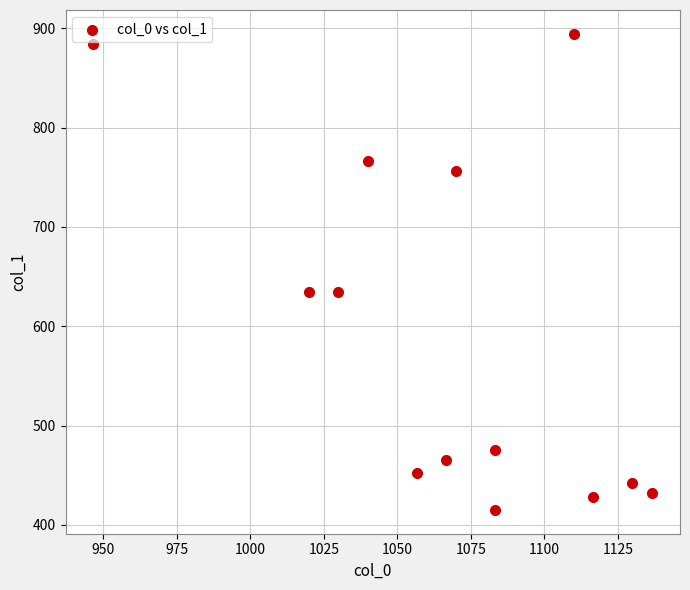

What is the range of X values (max minus min)?

190.0